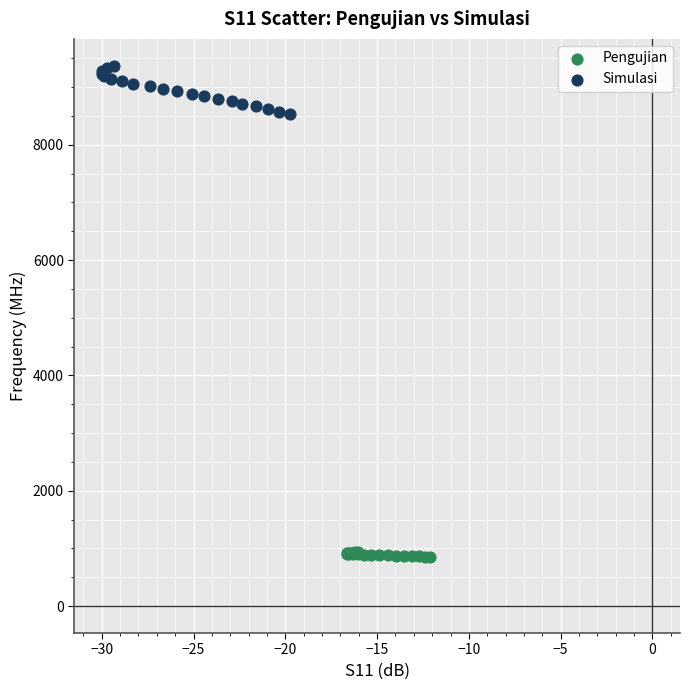

Which series contains the highest Y value?

Simulasi